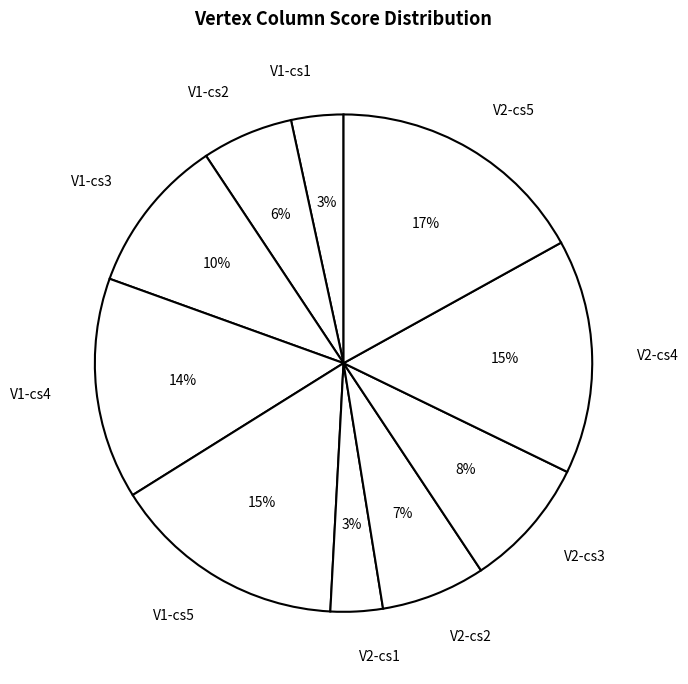

How many segments does this pie chart have?

10